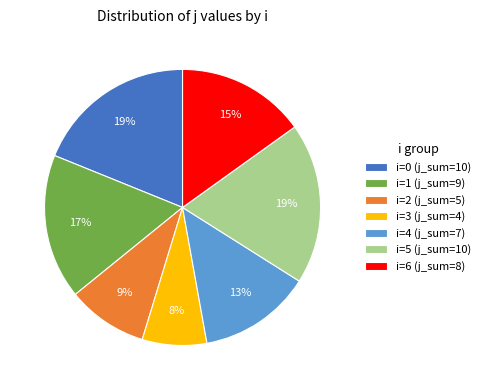

Is the sum of i=1 (j_sum=9) and i=6 (j_sum=8) greater than half?

No